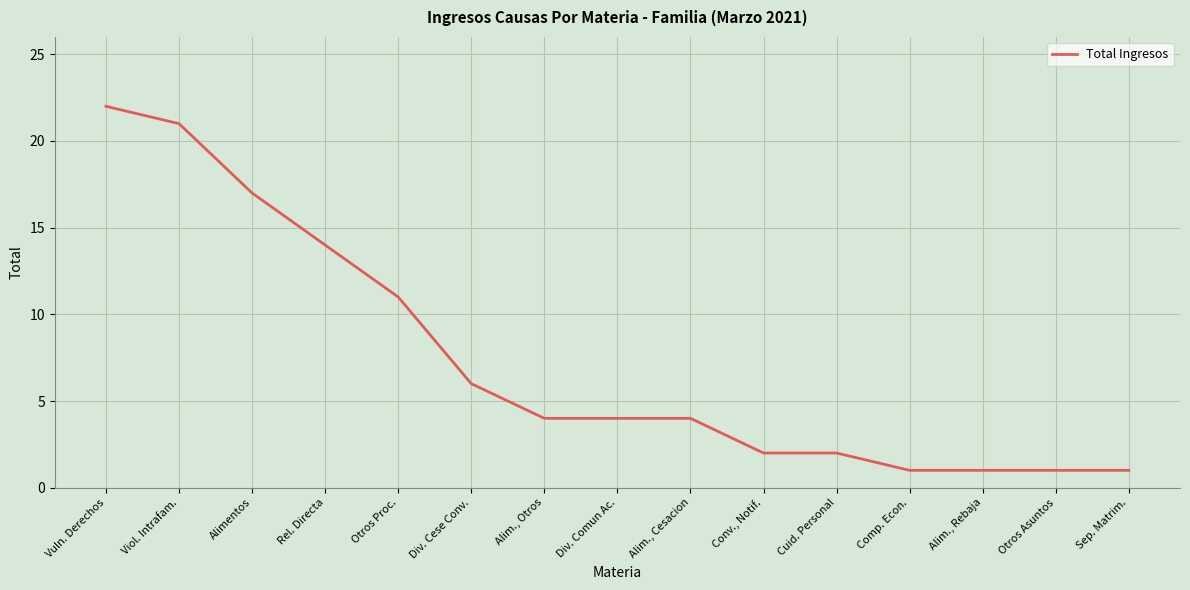

What is the maximum value shown in the chart?

22